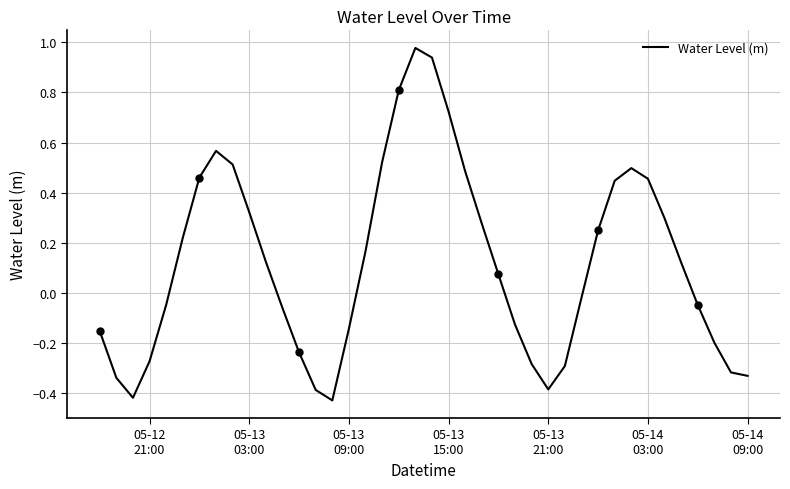

Reading left to right, extract all data points from this chart.

-0.2	-0.3	-0.4	-0.3	-0.0	0.2	0.5	0.6	0.5	0.3	0.1	-0.1	-0.2	-0.4	-0.4	-0.1	0.2	0.5	0.8	1.0	0.9	0.7	0.5	0.3	0.1	-0.1	-0.3	-0.4	-0.3	-0.0	0.2	0.4	0.5	0.5	0.3	0.1	-0.0	-0.2	-0.3	-0.3